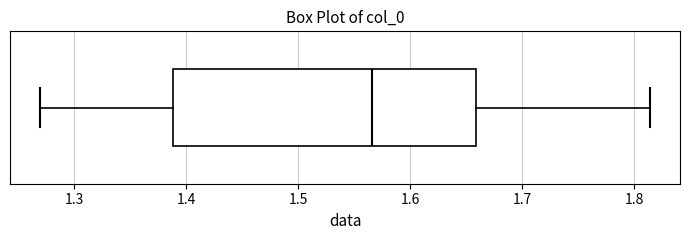

Where is the left edge of the box on the x-axis? The values are not printed on the chart, so give them approximately, as read against the axis.

1.39